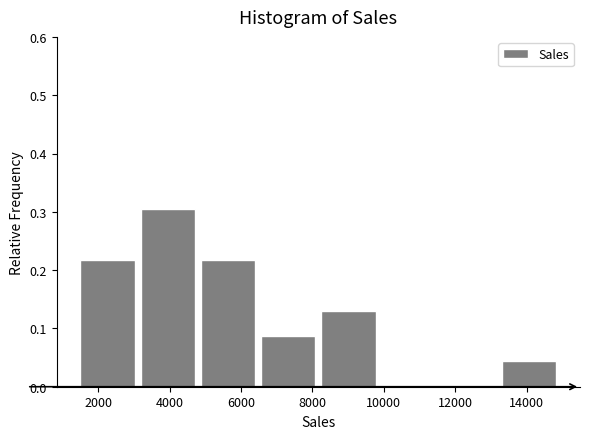

Reading left to right, transcribe this chart: for each bar, give the range it covers on the x-axis and its height. Neither the bar edges nor the heights are printed on the chart, so give them approximately, as read against the axes.

1600 to 3200: 0.22
3200 to 4800: 0.30
4800 to 6600: 0.22
6600 to 8200: 0.09
8200 to 10000: 0.13
10000 to 11600: 0
11600 to 13400: 0
13400 to 15000: 0.04